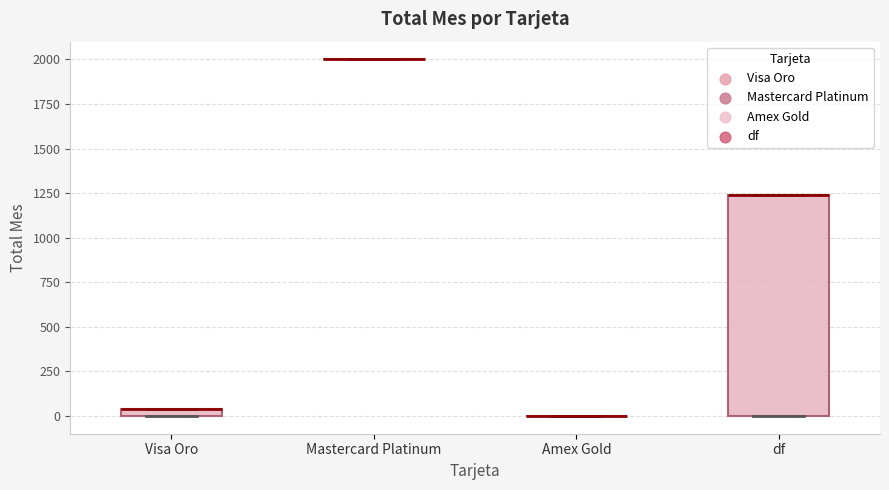

Where is the lower edge of the box for df on the y-axis? The values are not printed on the chart, so give them approximately, as read against the axis.

0